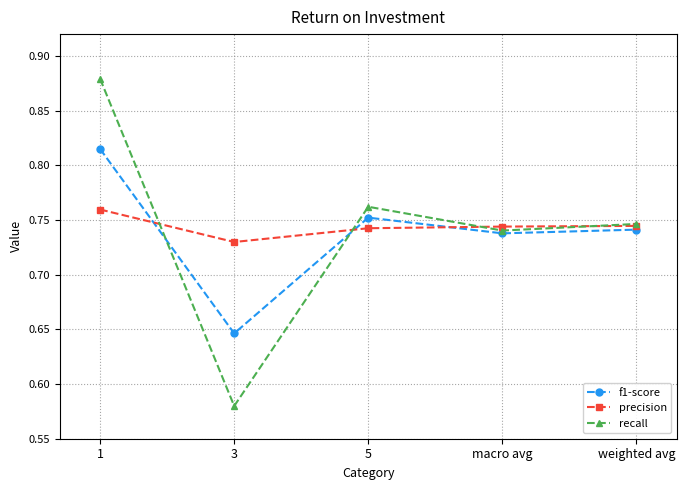

What is the total value across all series at macro avg?

2.2